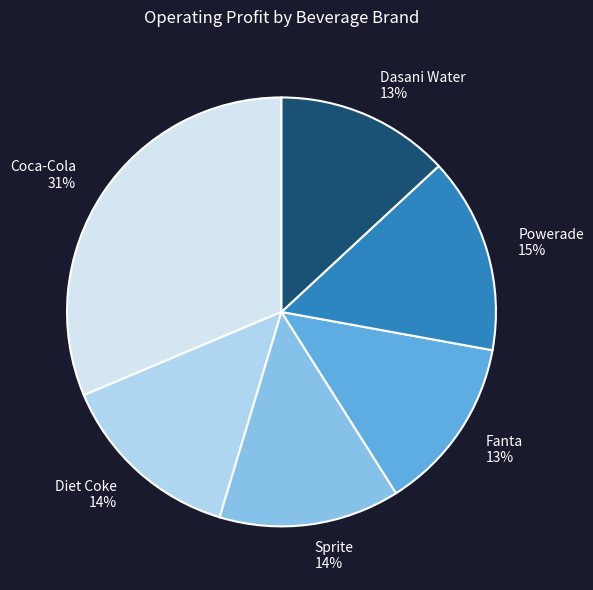

Combined, do Dasani Water and Powerade account for over 50%?

No